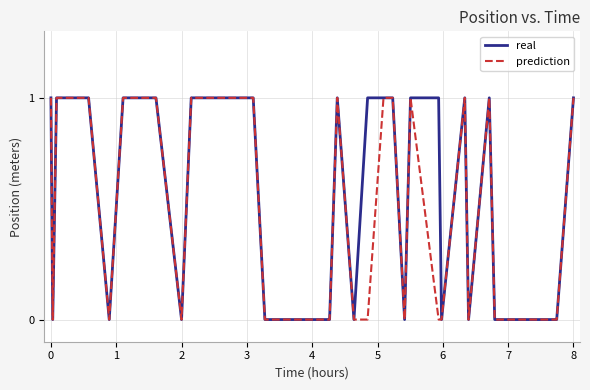

Count the real values in the range 0 to 1.

40